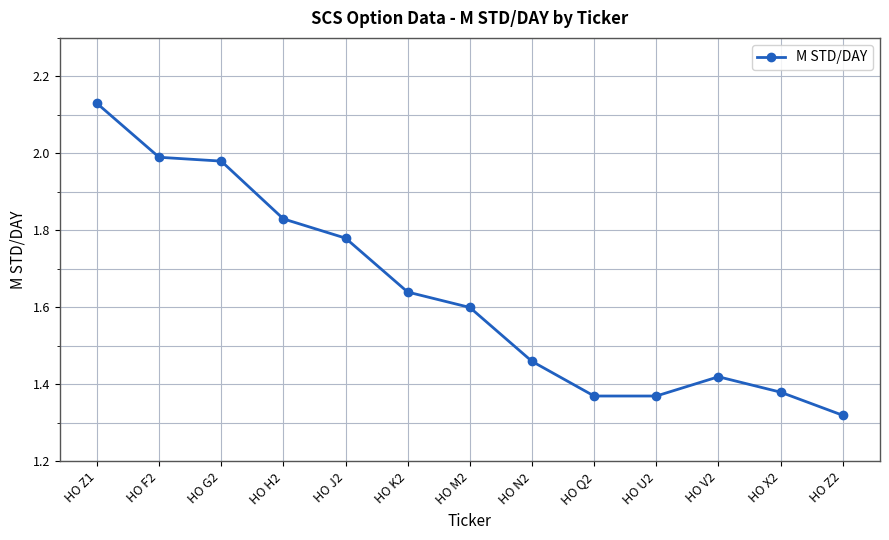

What position from the left is HO K2?

6